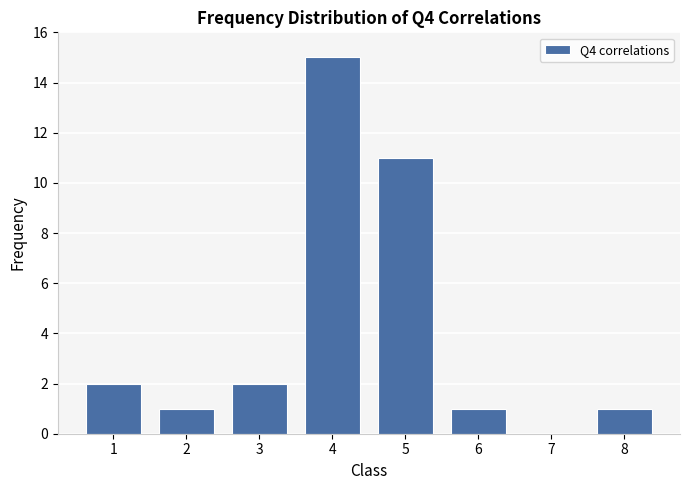

Reading left to right, transcribe all the data shown in this chart.

1=2	2=1	3=2	4=15	5=11	6=1	7=0	8=1